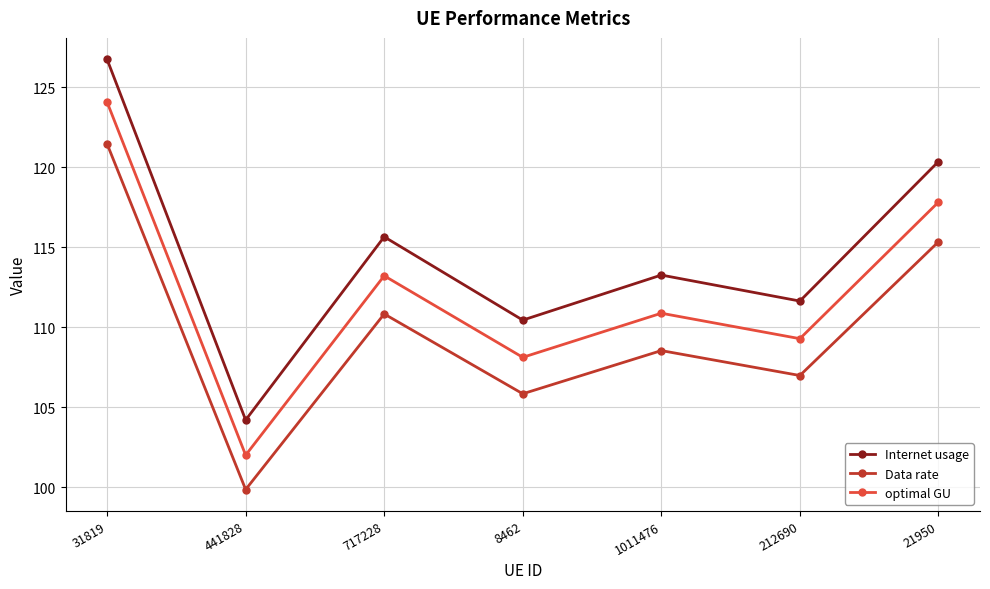

What is the approximate value of Internet usage at 8462?

110.4